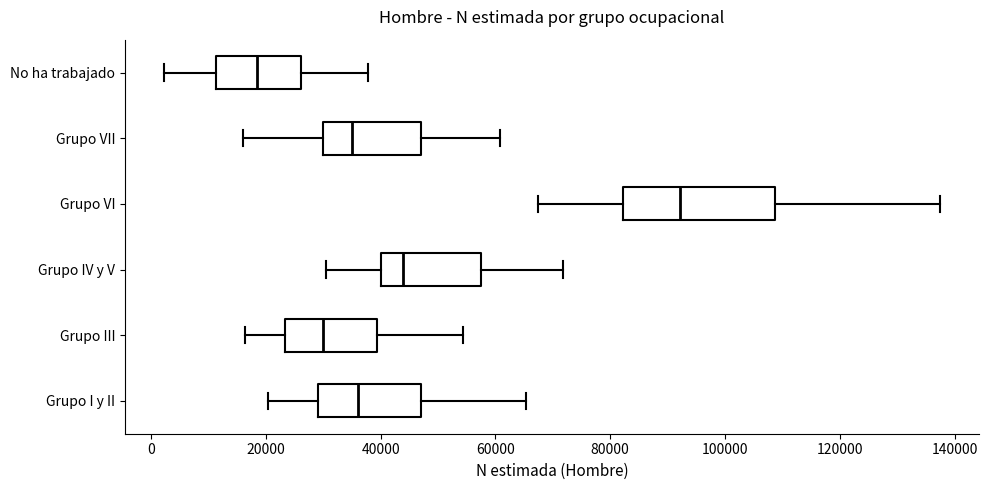

Which box is the widest, from its left edge to its right edge?

Grupo VI